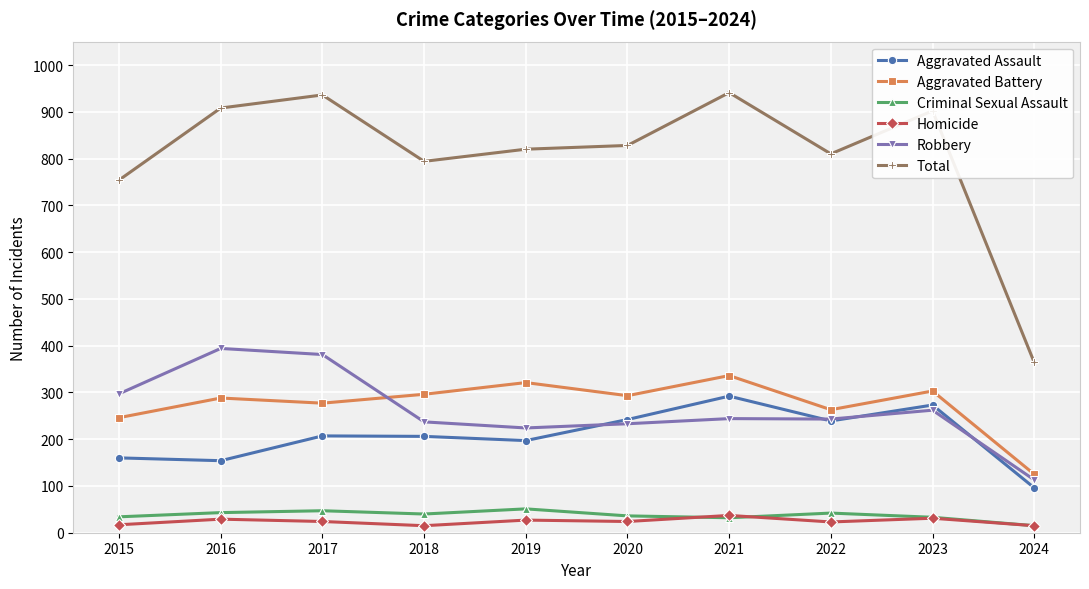

Which series has the largest total across all categories?

Total